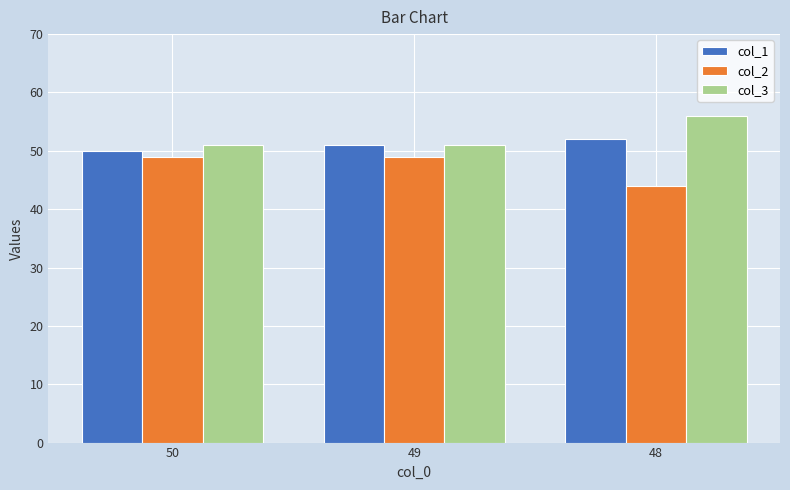

Rank the series by their average value, from lowest to highest.

col_2, col_1, col_3